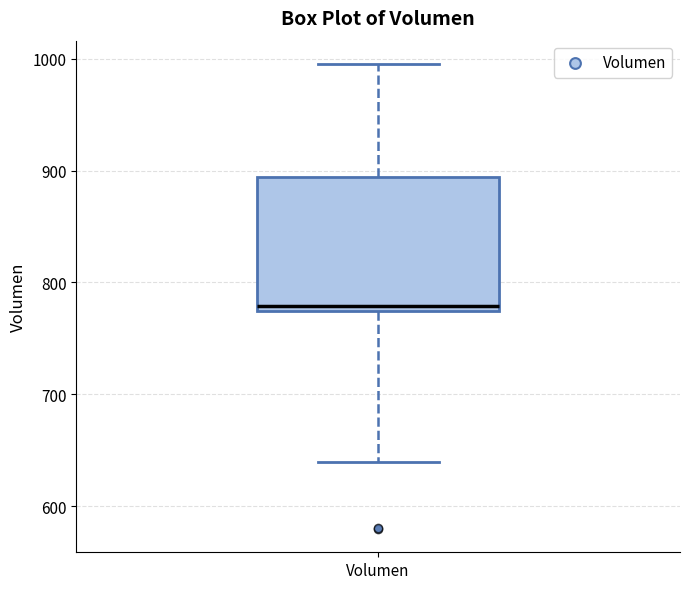

Where is the upper edge of the box for Volumen on the y-axis? The values are not printed on the chart, so give them approximately, as read against the axis.

890